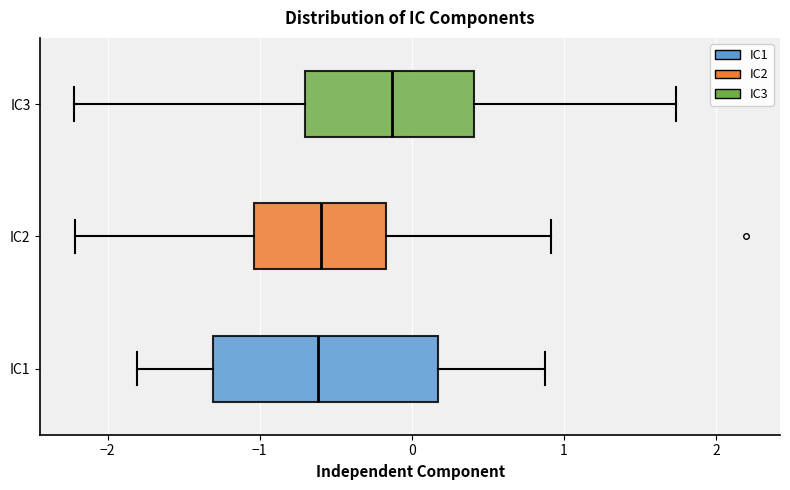

Where is the right edge of the box for IC2 on the x-axis? The values are not printed on the chart, so give them approximately, as read against the axis.

-0.2